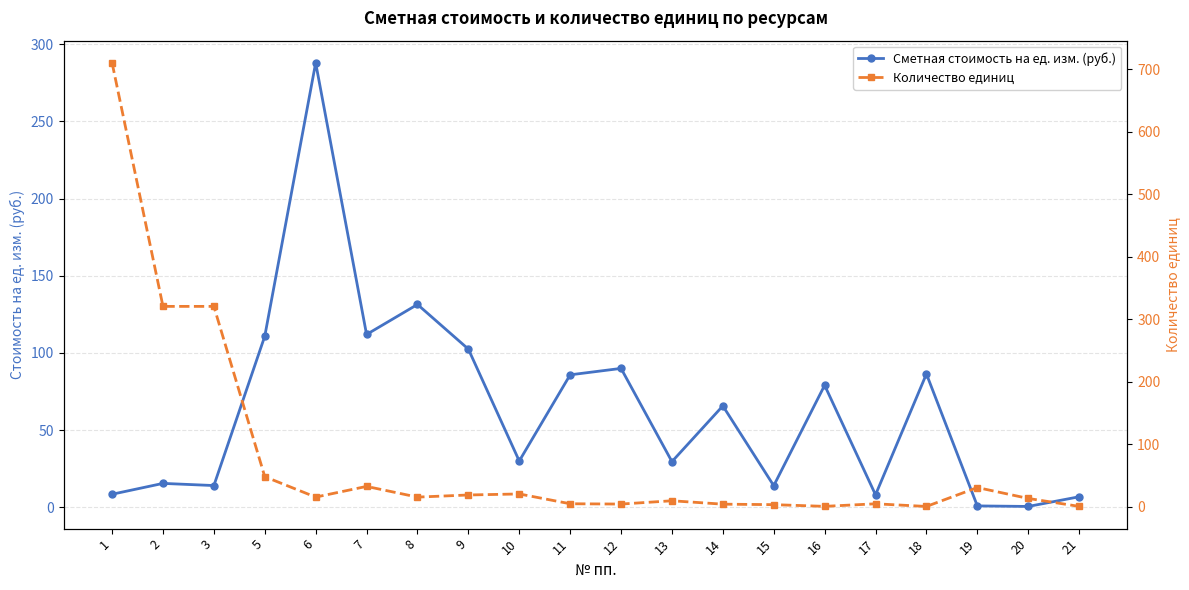

Where is Количество единиц nearest to the value 355?

2